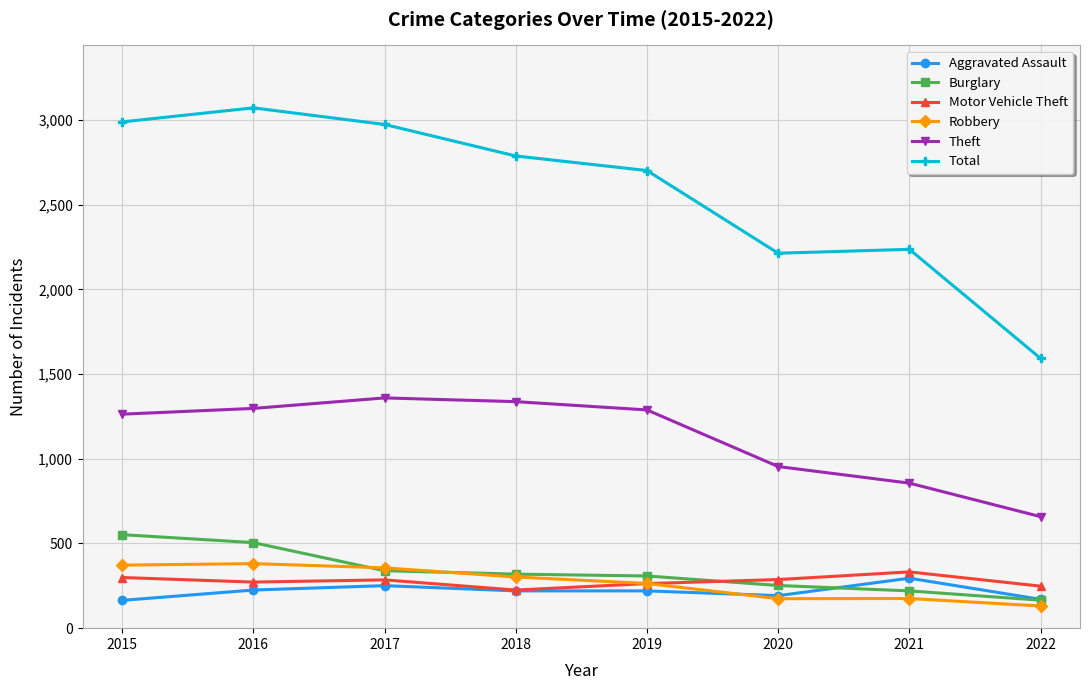

Where is the first local maximum for Total?

2016